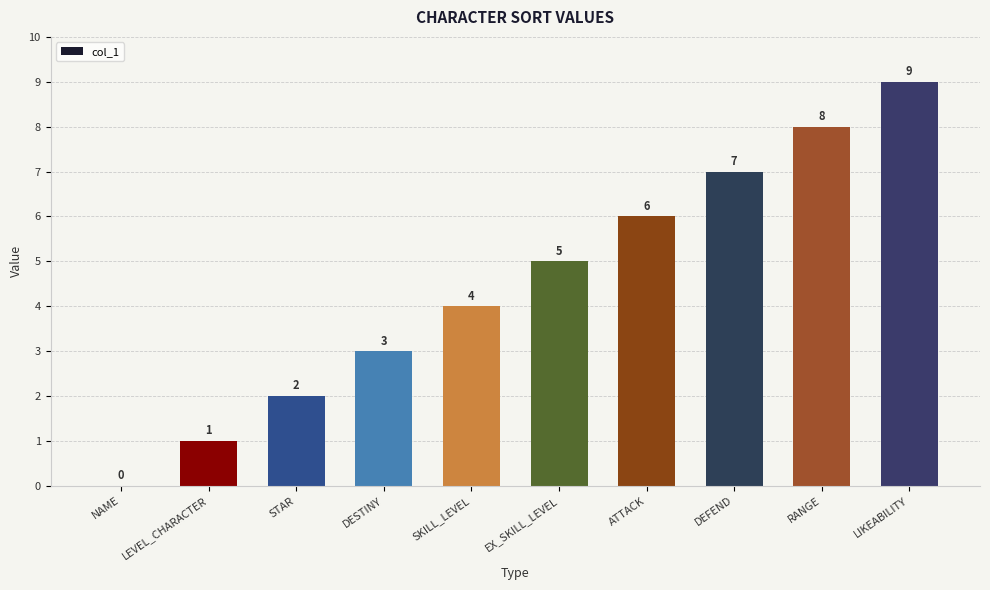

Read the value at LIKEABILITY.

9